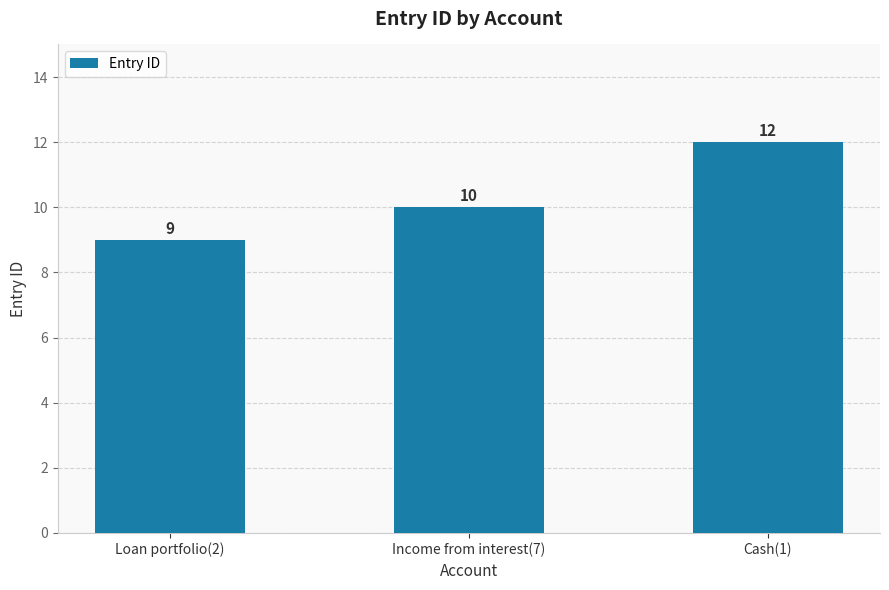

Rank the categories by value from lowest to highest.

Loan portfolio(2), Income from interest(7), Cash(1)